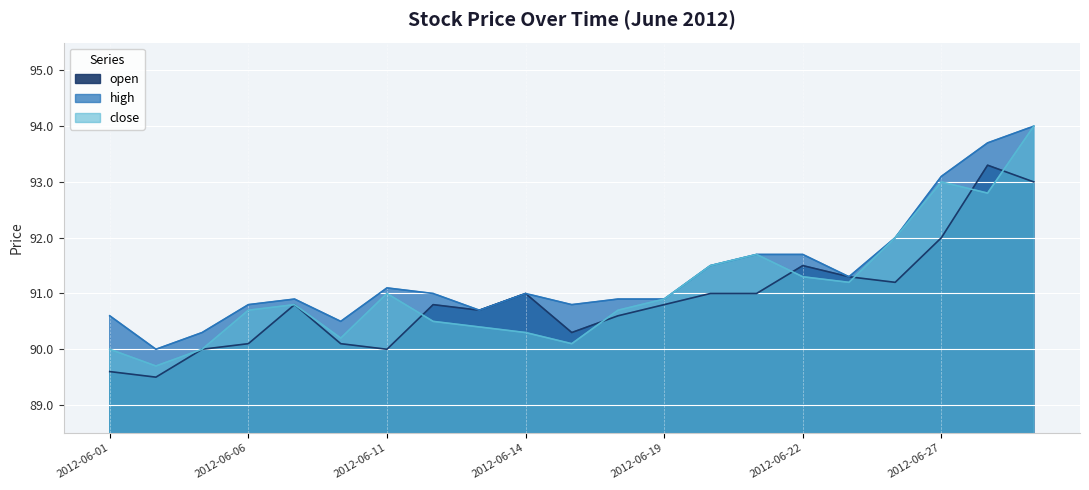

Where is open nearest to the value 91?

2012-06-14